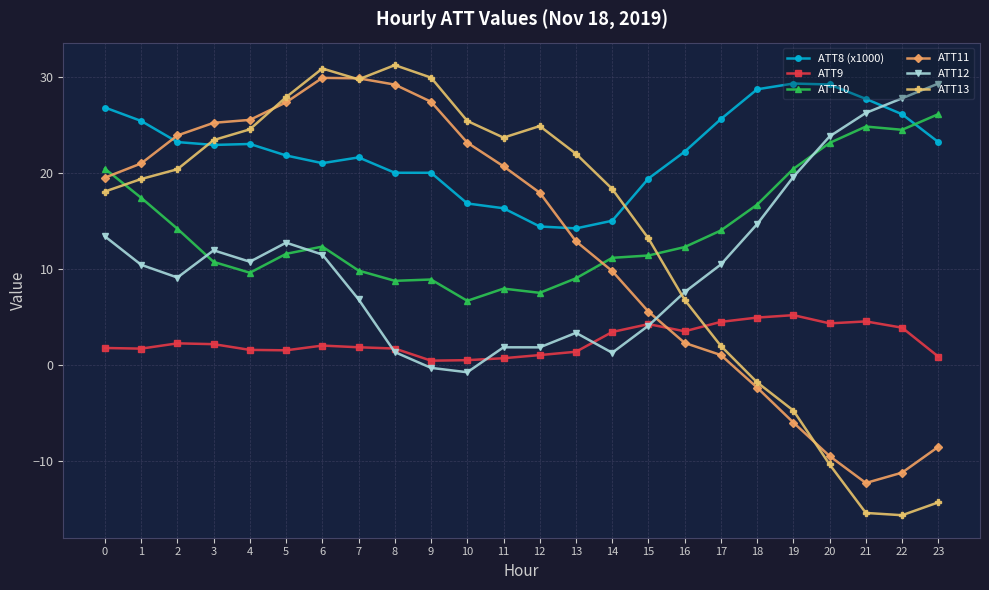

Which series has the largest total across all categories?

ATT8 (x1000)